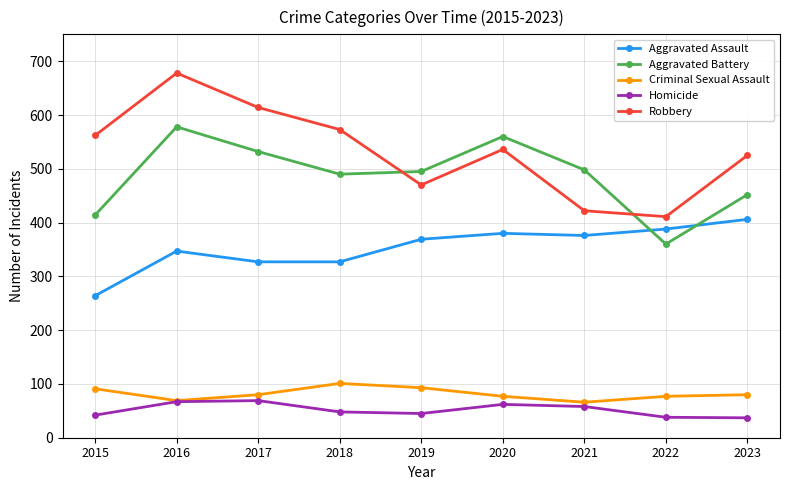

What is the maximum value for Aggravated Battery?

578